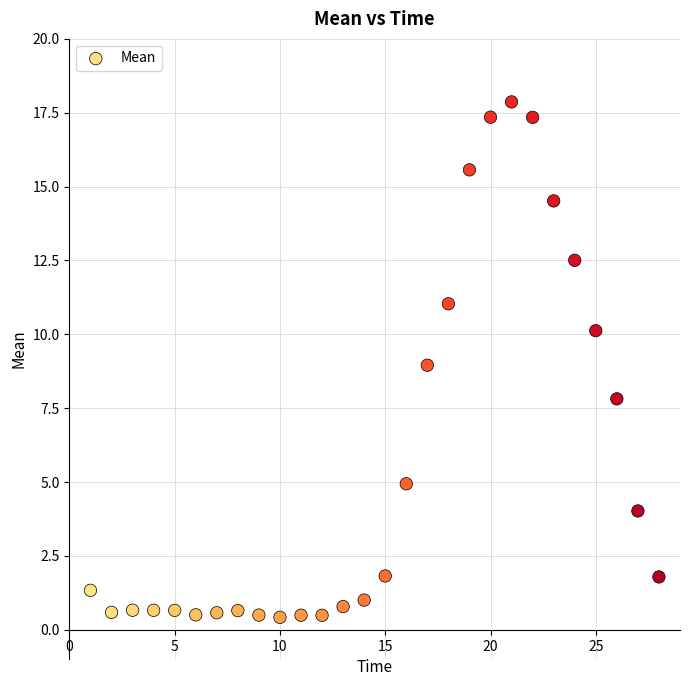

What is the range of X values (max minus min)?

27.0